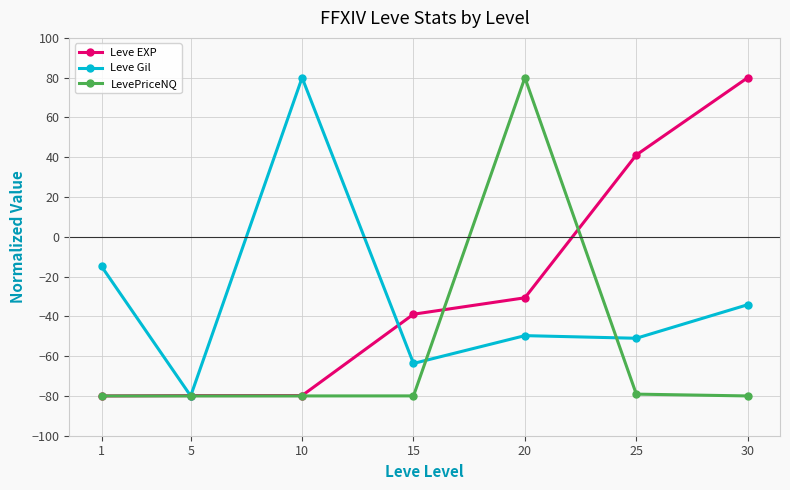

True or false: LevePriceNQ has a value of -125.1 at 30.

False